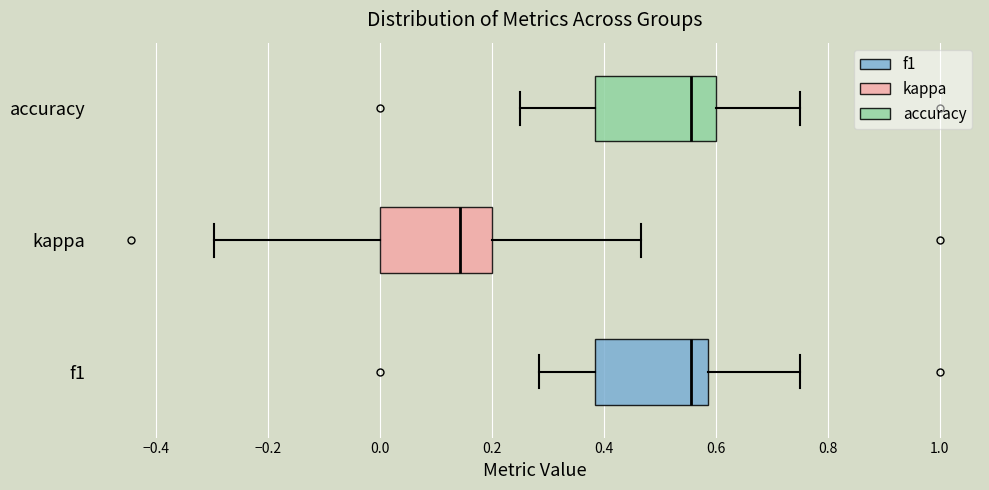

Reading bottom to top, transcribe this box plot: for each box, give where its median line is, the range the box spans, and where its two whiskers end, as read against the x-axis. The values are not printed on the chart, so give them approximately, as read against the axis.

f1: median 0.56, box 0.38 to 0.58, whiskers 0.28 to 0.76
kappa: median 0.14, box 0.00 to 0.20, whiskers -0.30 to 0.46
accuracy: median 0.56, box 0.38 to 0.60, whiskers 0.26 to 0.76